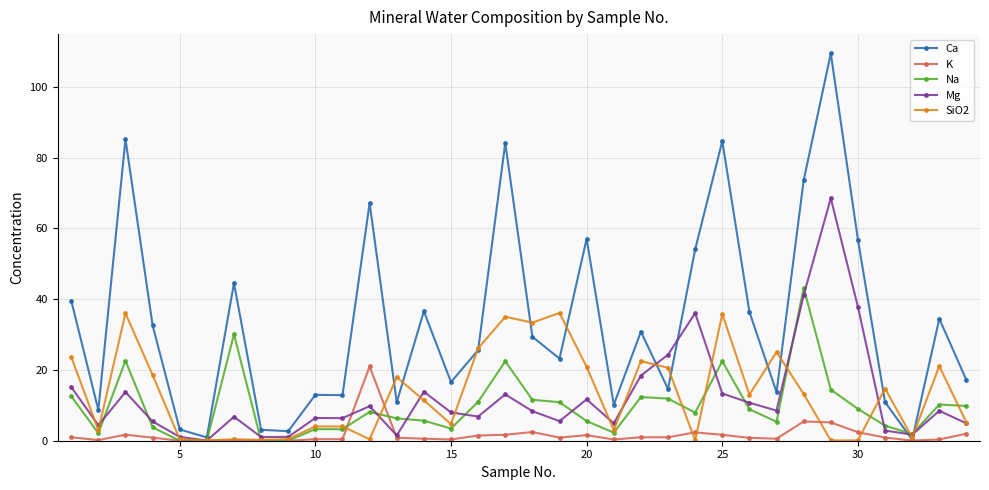

Which series has the widest spread of values?

Ca